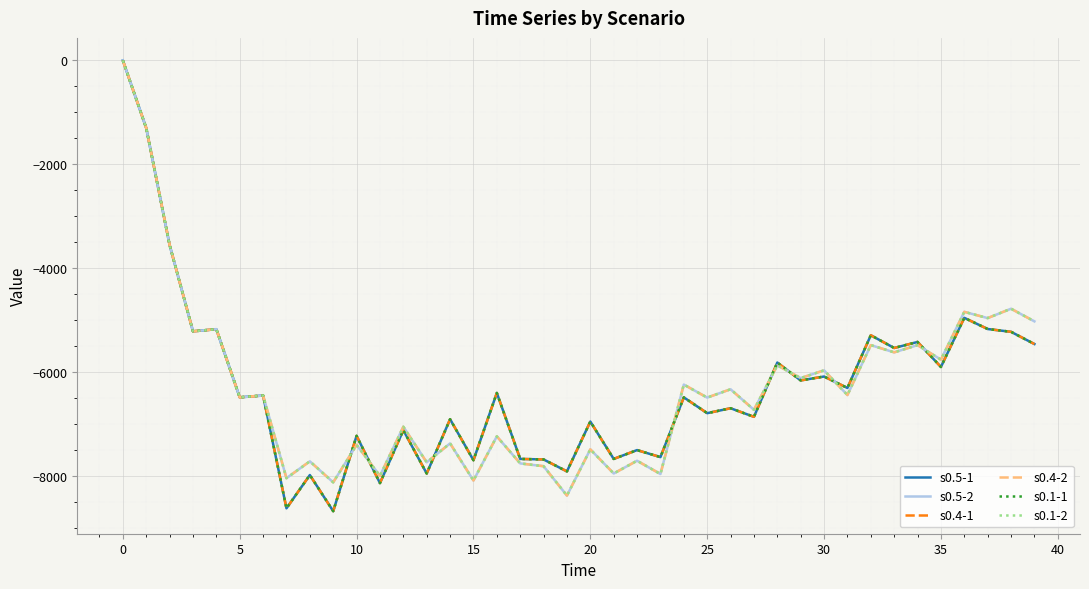

Does the chart have visible grid lines?

Yes